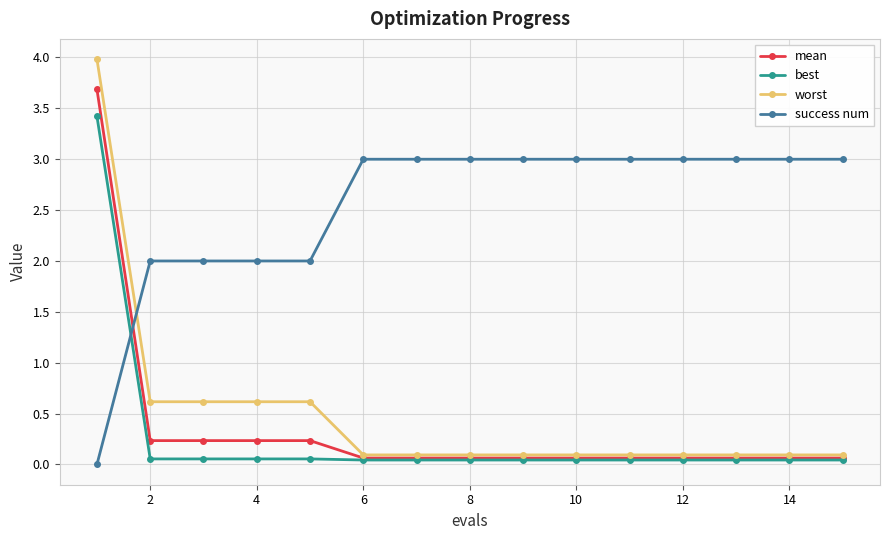

List the series in order of their peak value, lowest first.

success num, best, mean, worst